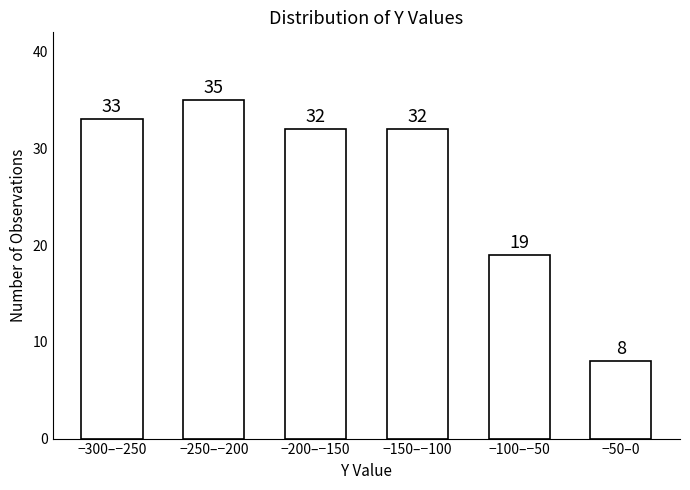

Reading left to right, list all the values displayed in this chart.

33	35	32	32	19	8